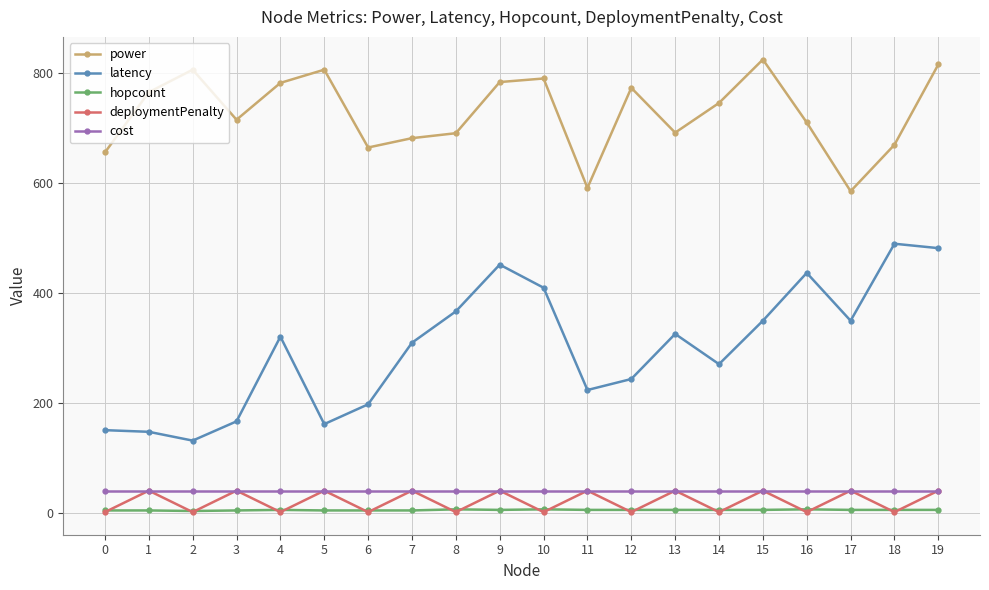

True or false: latency and deploymentPenalty intersect in this chart.

False